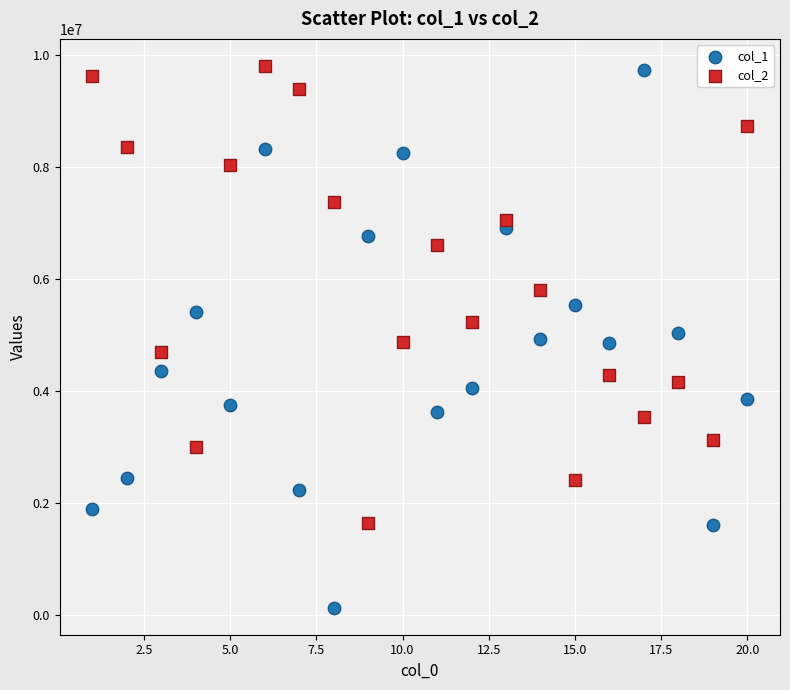

Across all data points, what is the range of X values (max minus min)?

19